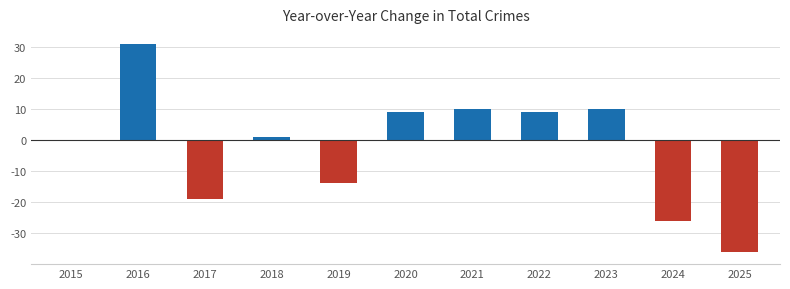

Reading left to right, transcribe all the data shown in this chart.

2015=0	2016=31	2017=-19	2018=1	2019=-14	2020=9	2021=10	2022=9	2023=10	2024=-26	2025=-36